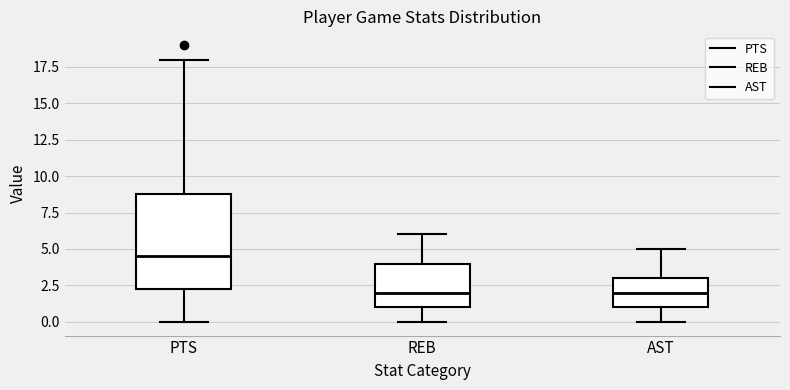

Comparing the boxes themselves (not the whiskers), which one is the tallest?

PTS